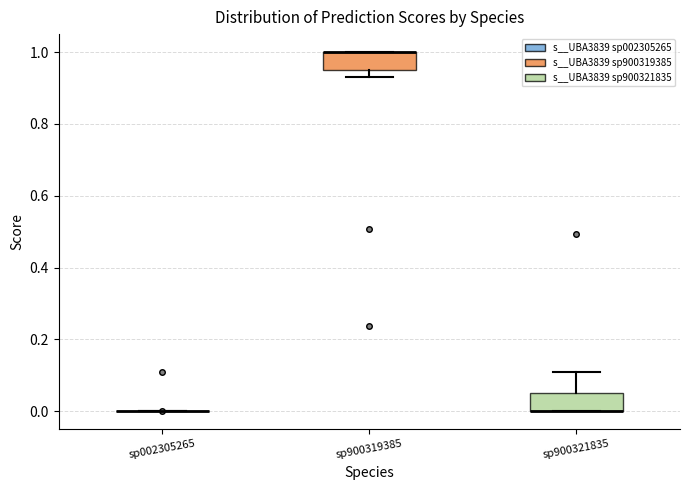

Reading left to right, read every box against the y-axis: the position of its median line, the range the box covers, and the ends of its whiskers. The values are not printed on the chart, so give them approximately, as read against the axis.

sp002305265: box collapsed to a line at 0.00, whiskers 0.00 to 0.00
sp900319385: median 1.00 (drawn on the box's upper edge), box 0.96 to 1.00, whiskers 0.94 to 1.00
sp900321835: median 0.00 (drawn on the box's lower edge), box 0.00 to 0.04, whiskers 0.00 to 0.10